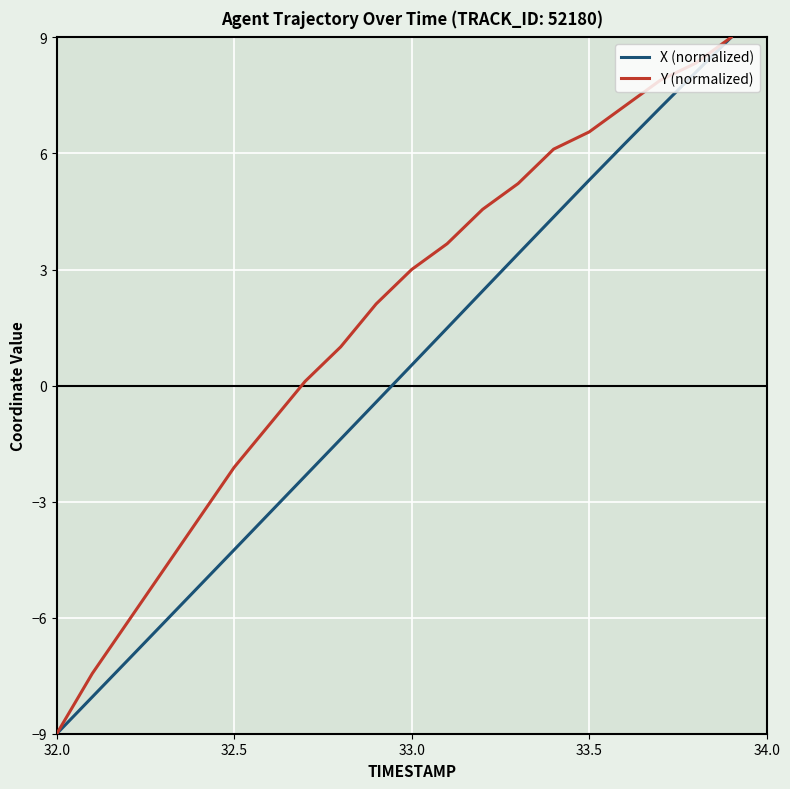

What is the maximum value shown in the chart?

9.0